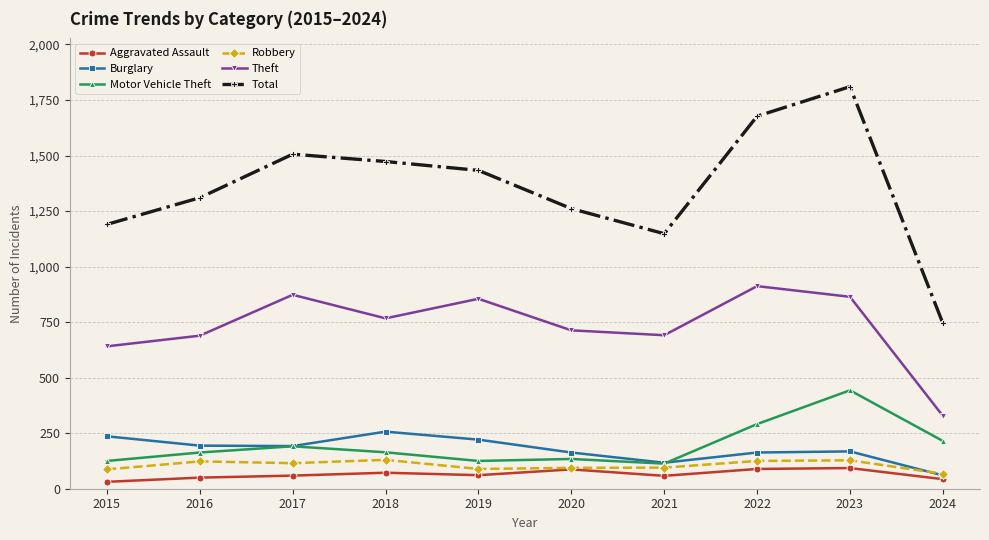

Between 2018 and 2024, which series saw the biggest shift?

Total